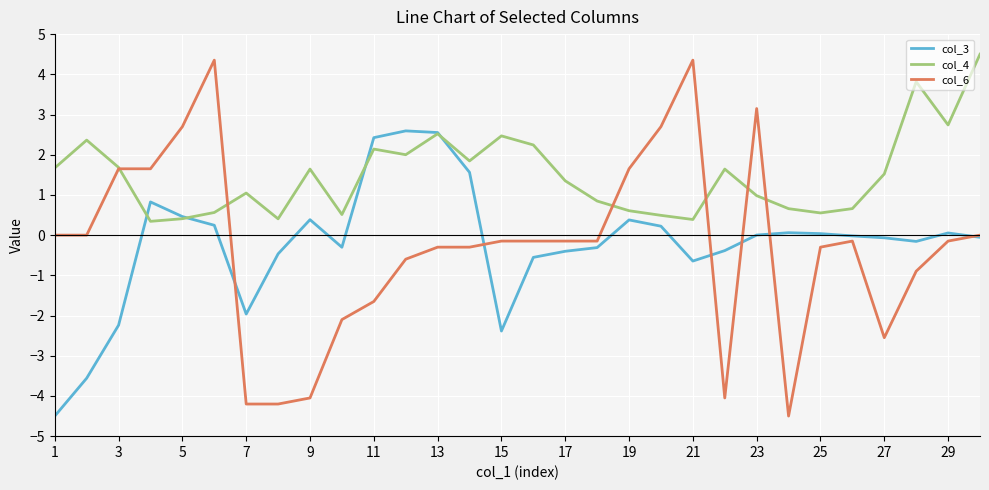

Which series has the widest spread of values?

col_6